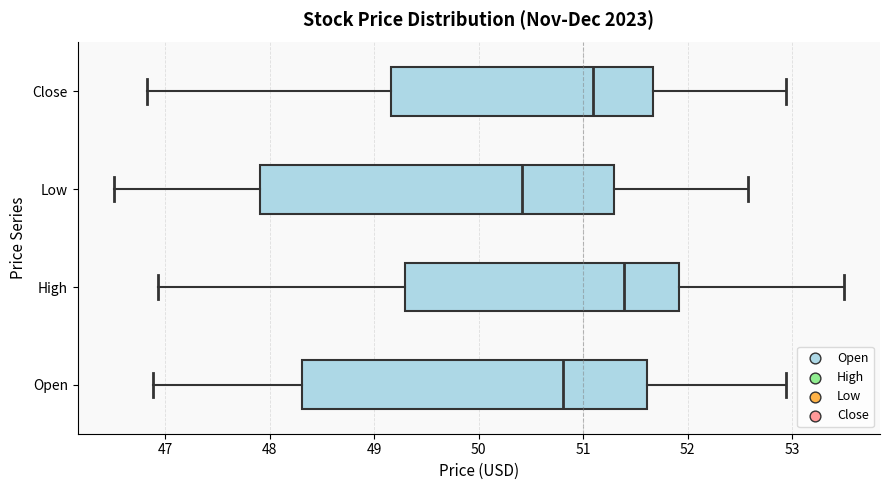

Reading bottom to top, transcribe this box plot: for each box, give where its median line is, the range the box spans, and where its two whiskers end, as read against the x-axis. The values are not printed on the chart, so give them approximately, as read against the axis.

Open: median 50.8, box 48.3 to 51.6, whiskers 46.9 to 52.9
High: median 51.4, box 49.3 to 51.9, whiskers 46.9 to 53.5
Low: median 50.4, box 47.9 to 51.3, whiskers 46.5 to 52.6
Close: median 51.1, box 49.2 to 51.7, whiskers 46.8 to 52.9